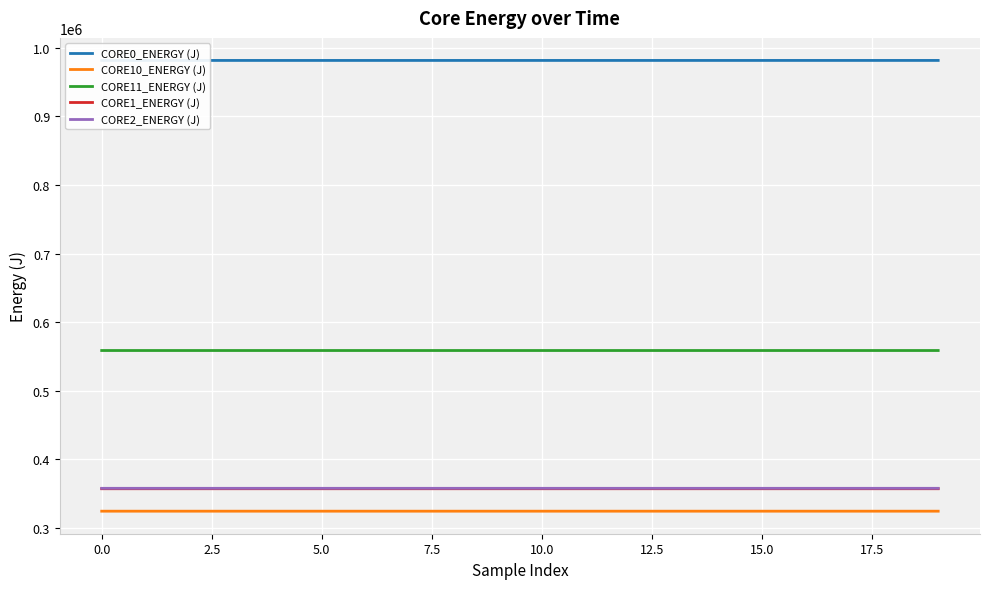

True or false: CORE10_ENERGY (J) and CORE11_ENERGY (J) cross at least once.

False